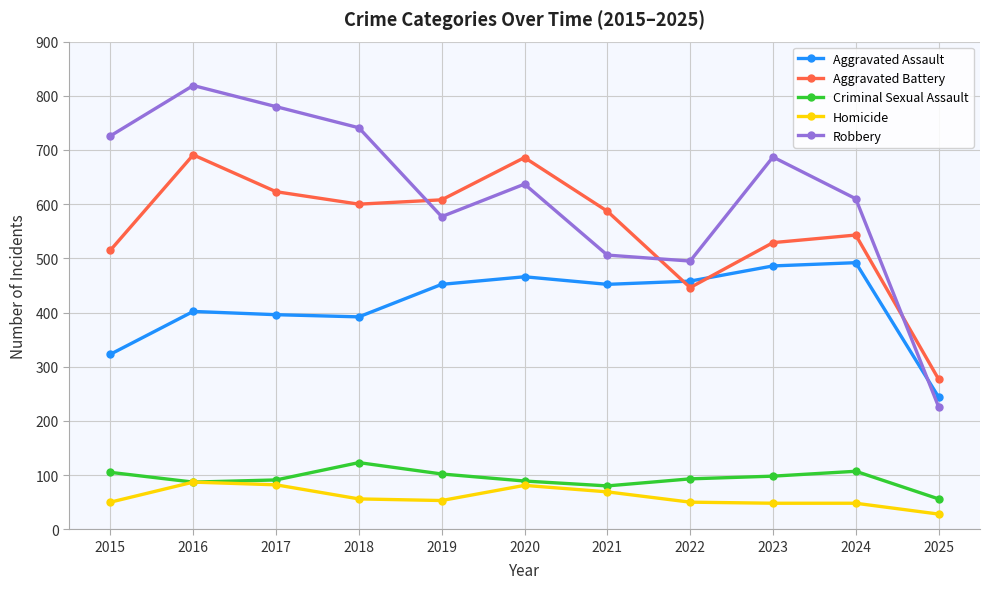

Is this an area chart (filled region under the line)?

No